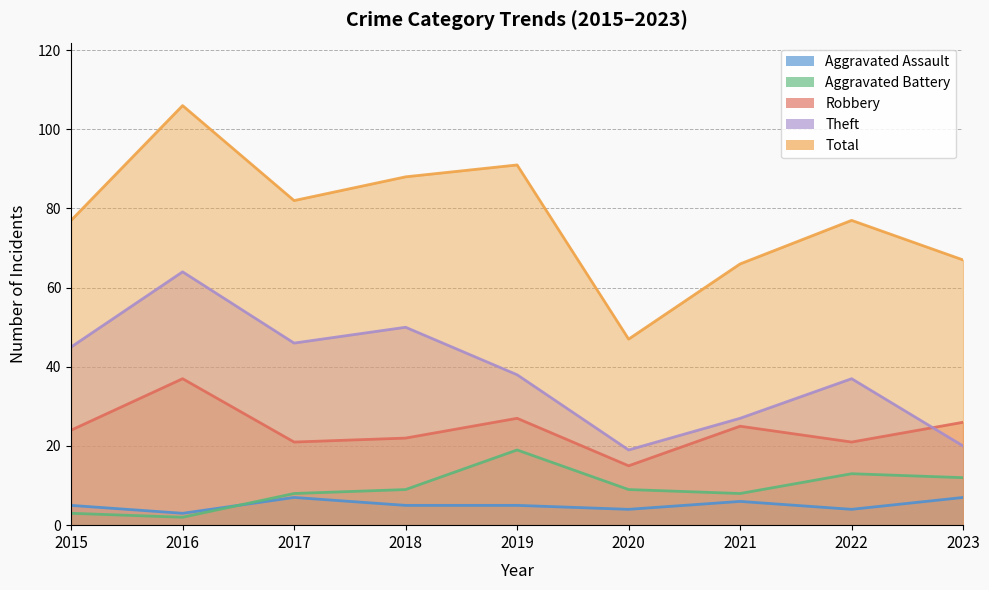

What is the minimum value for Aggravated Battery?

2